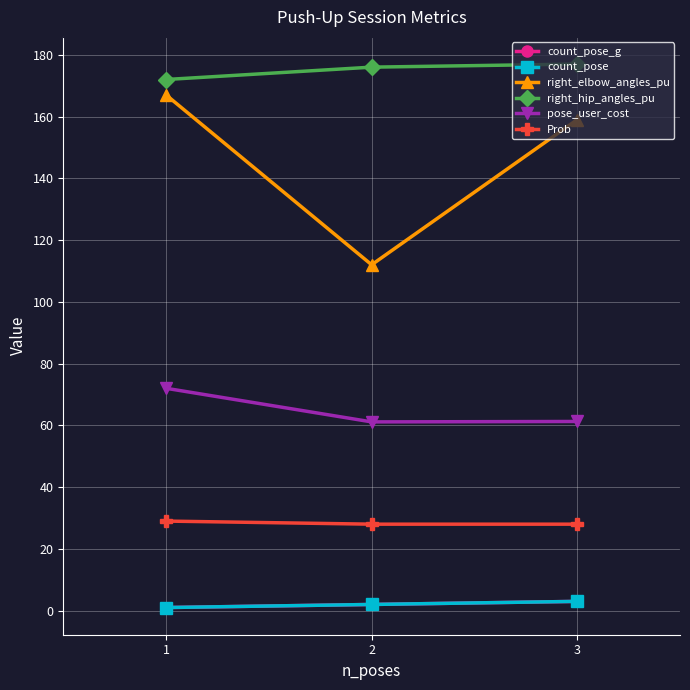

What is the maximum value shown in the chart?

177.0